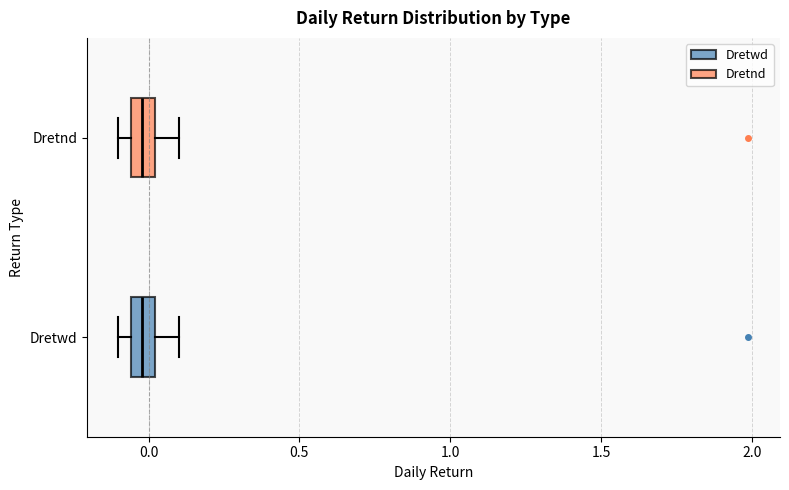

Where does the right whisker of the box for Dretnd end on the x-axis? The values are not printed on the chart, so give them approximately, as read against the axis.

0.10